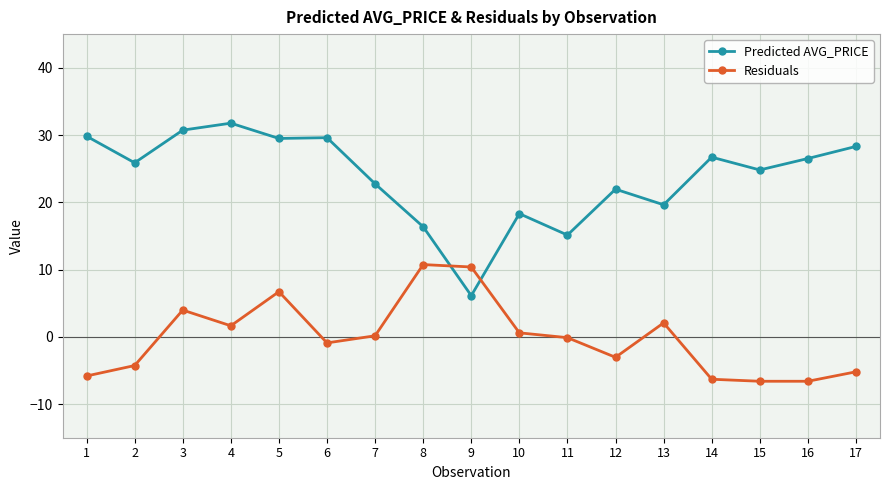

At which label does Predicted AVG_PRICE first exceed 25?

1